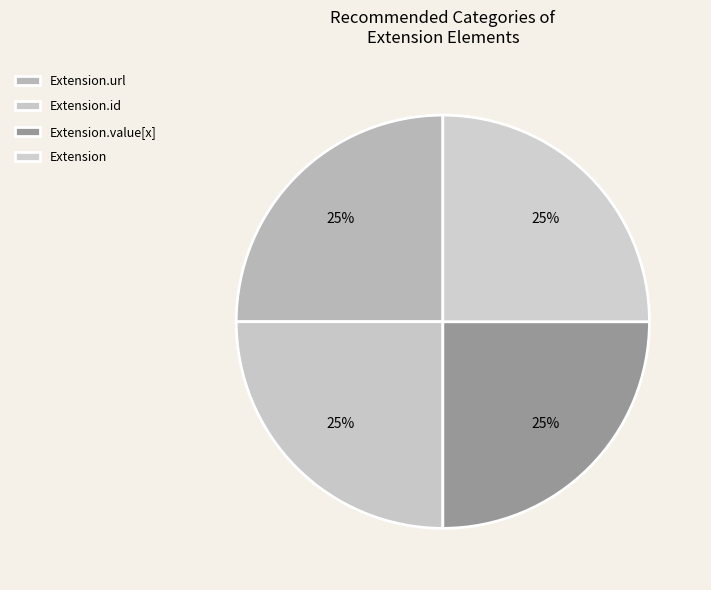

Which slice is the largest?

Extension.url